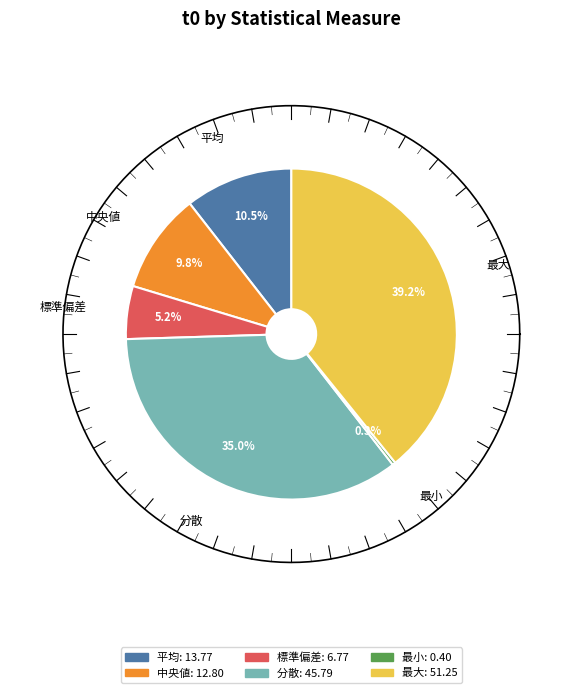

What percentage is the 標準偏差 slice, to the nearest percent?

5%